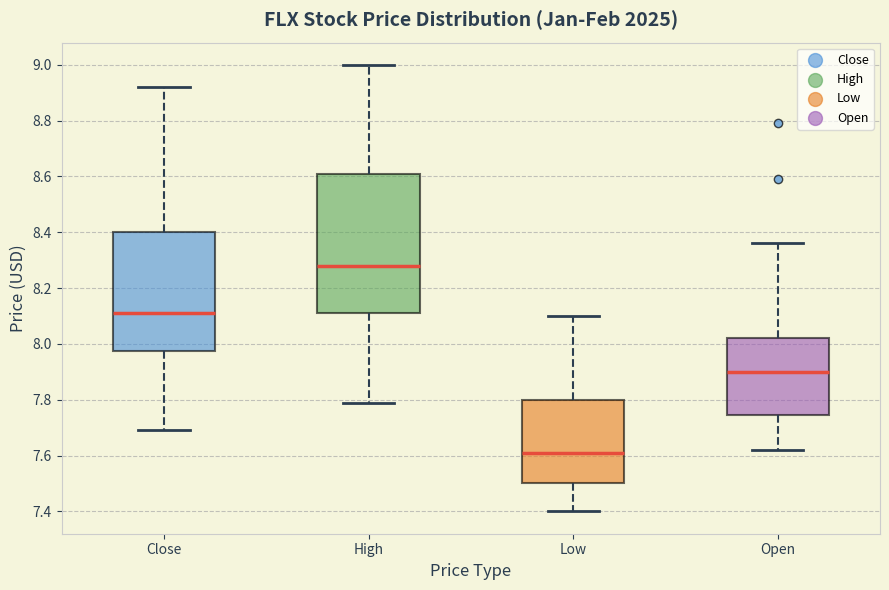

Comparing the boxes themselves (not the whiskers), which one is the tallest?

High